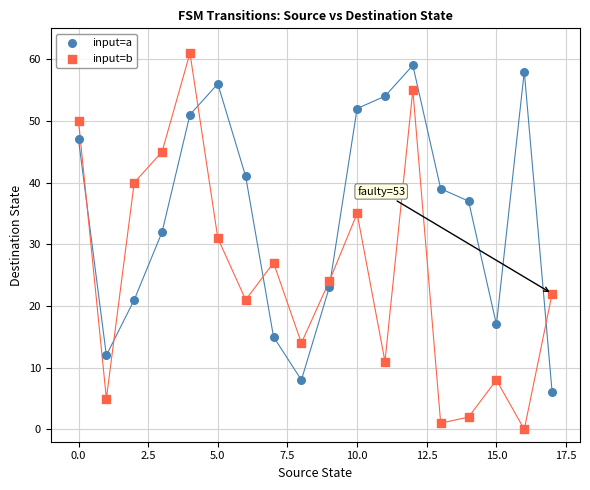

Which series has the largest Y range (max minus min)?

input=b